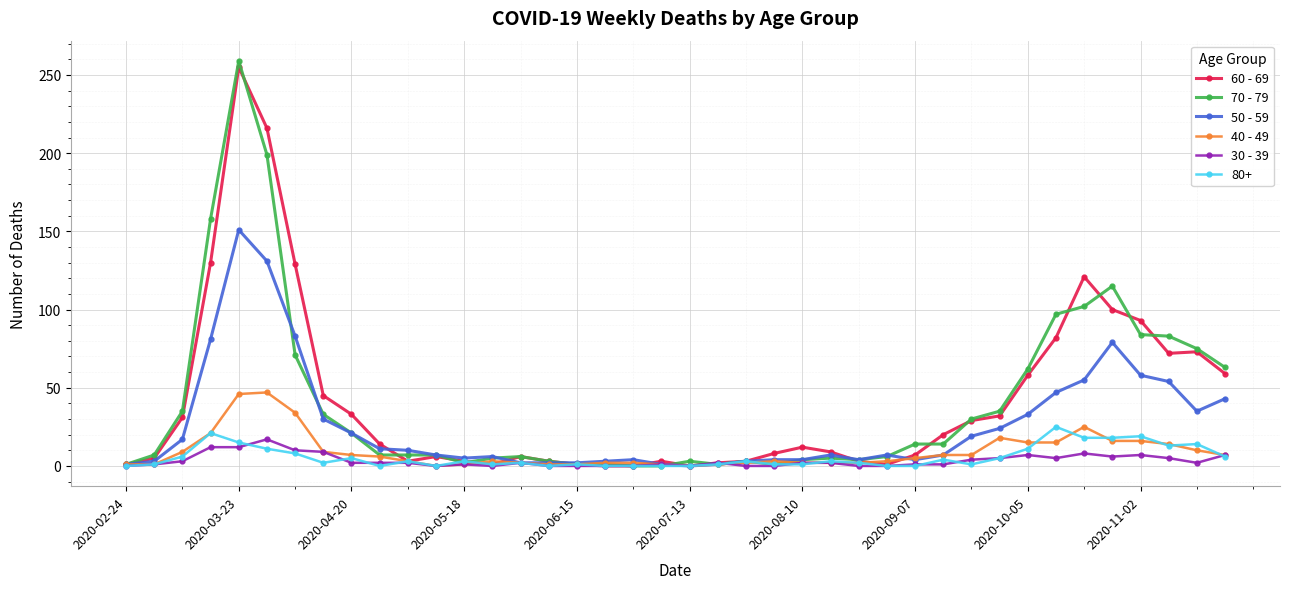

What is the difference between the maximum and minimum values in the 50 - 59 series?

151